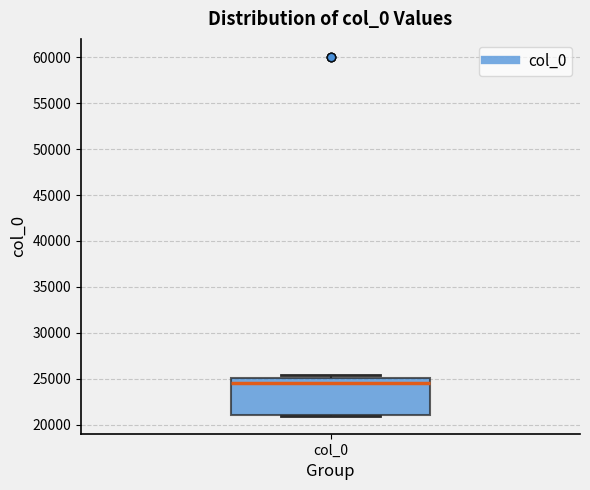

Transcribe this box plot: give where the median line is, the range the box spans, and where the two whiskers end, as read against the y-axis. The values are not printed on the chart, so give them approximately, as read against the axis.

median 24500, box 21000 to 25000, whiskers 21000 to 25500